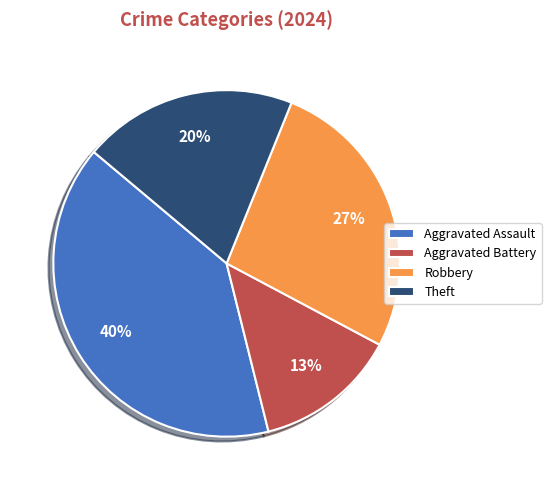

To the nearest percent, what percentage of the pie is Aggravated Battery?

13%